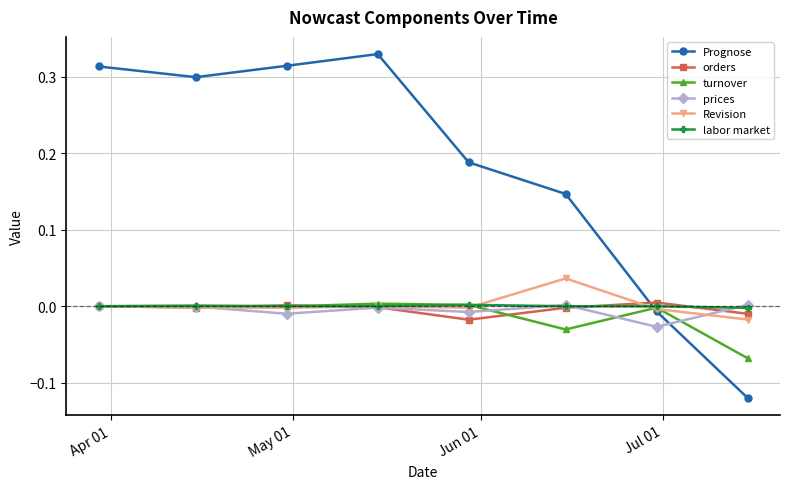

Which series has the largest total across all categories?

Prognose